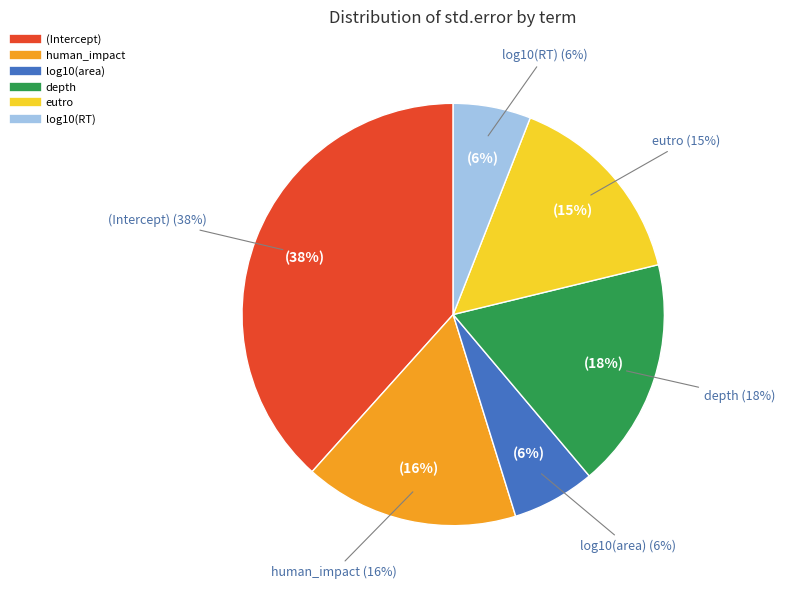

Between depth and (Intercept), which is larger?

(Intercept)